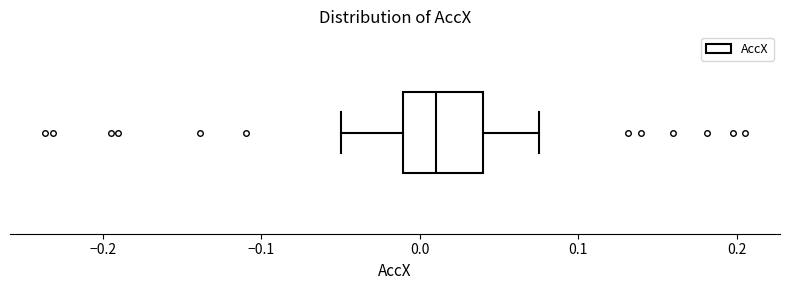

Read this box plot against the x-axis: the position of the median line, the range covered by the box, and the ends of both whiskers. The values are not printed on the chart, so give them approximately, as read against the axis.

median 0.01, box -0.01 to 0.04, whiskers -0.05 to 0.08